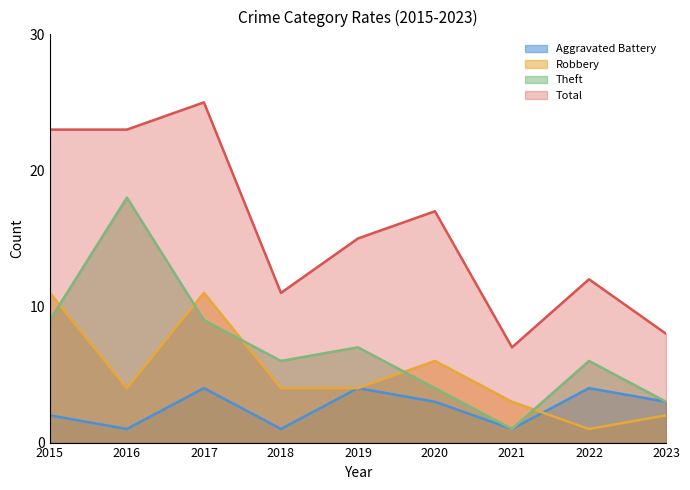

Is it true that Robbery equals 2 at 2018?

False